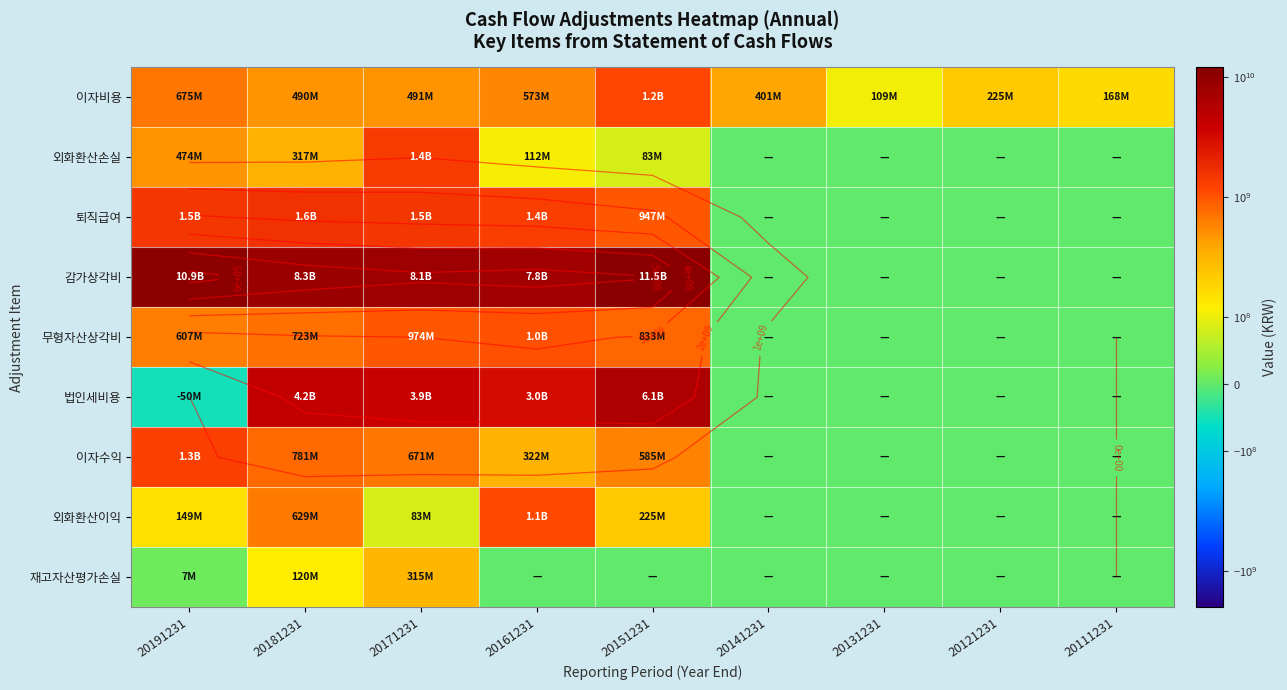

At which label does 퇴직급여 first exceed 946898798?

20191231